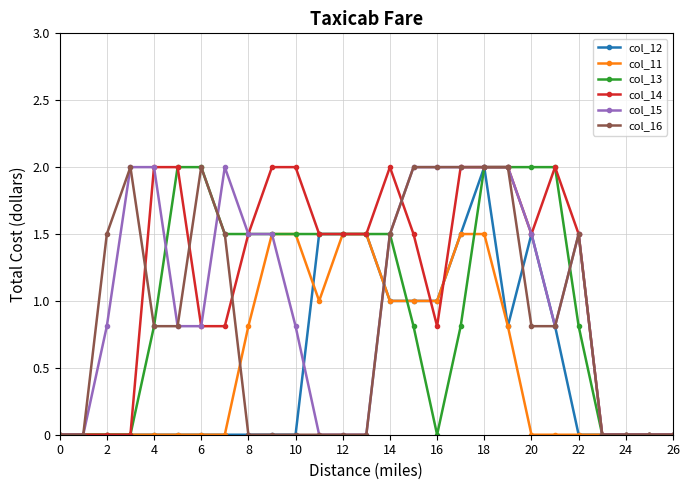

What is the highest value of the col_16 series?

2.0